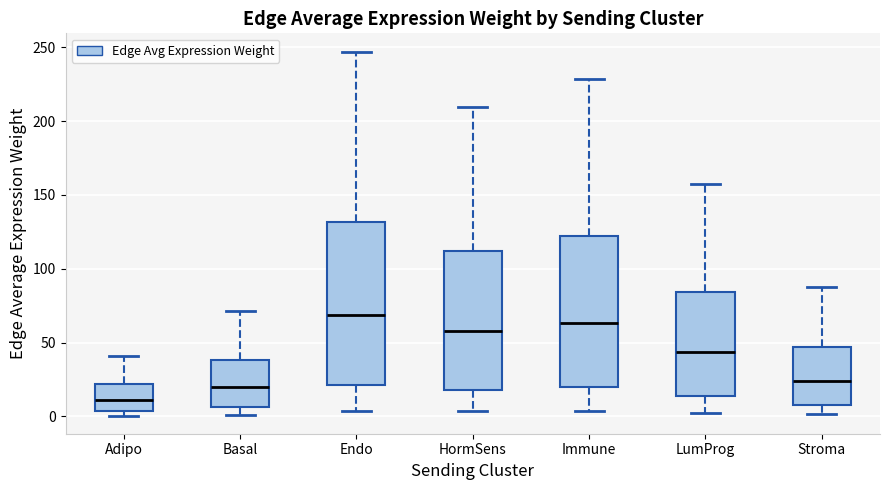

Reading left to right, transcribe this box plot: for each box, give where its median line is, the range the box spans, and where its two whiskers end, as read against the y-axis. The values are not printed on the chart, so give them approximately, as read against the axis.

Adipo: median 10, box 5 to 20, whiskers 0 to 40
Basal: median 20, box 5 to 40, whiskers 0 to 70
Endo: median 70, box 20 to 130, whiskers 5 to 245
HormSens: median 60, box 20 to 110, whiskers 5 to 210
Immune: median 65, box 20 to 120, whiskers 5 to 230
LumProg: median 45, box 15 to 85, whiskers 5 to 160
Stroma: median 25, box 10 to 45, whiskers 0 to 90